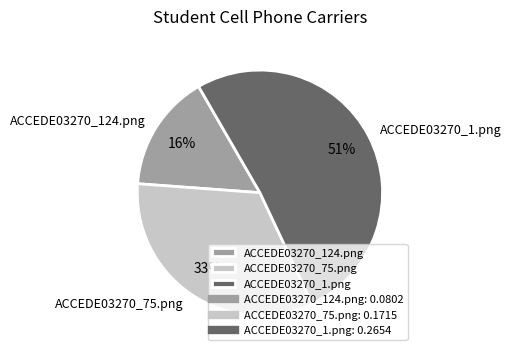

Combined, do ACCEDE03270_1.png and ACCEDE03270_124.png account for over 50%?

Yes